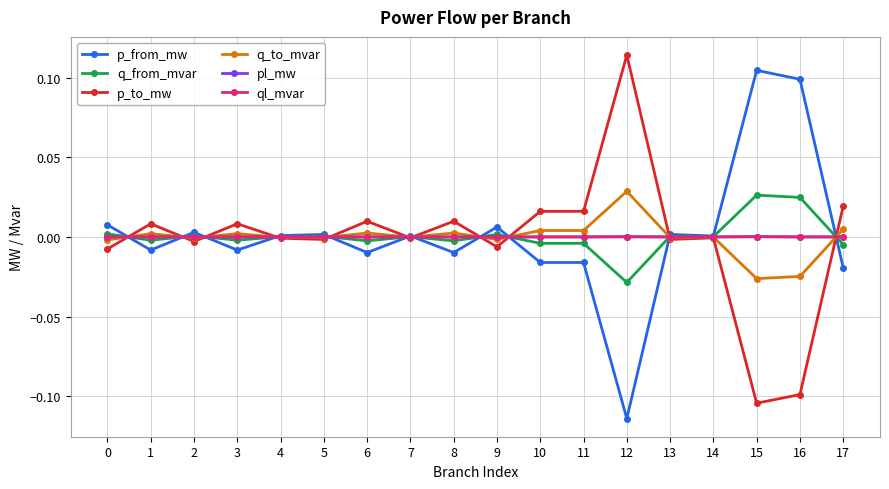

The value of q_to_mvar at 6 is 0.0. True or false?

True